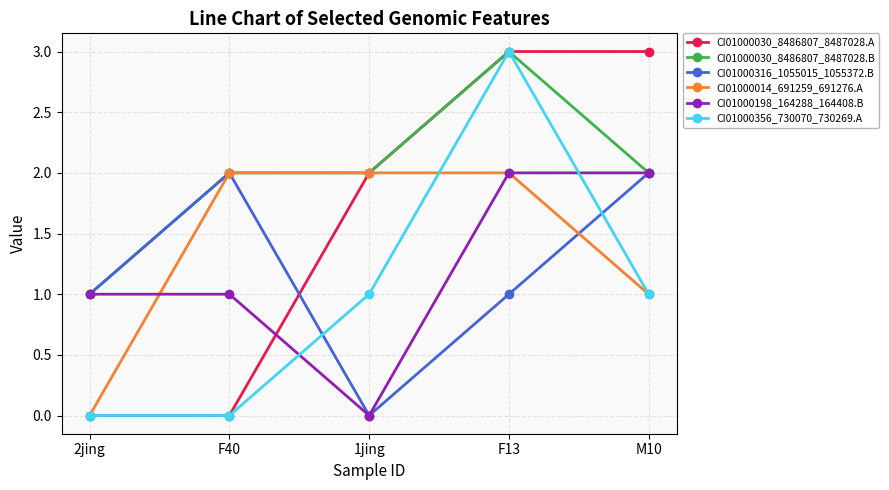

The CI01000316_1055015_1055372.B series shows 1 at F13. True or false?

True